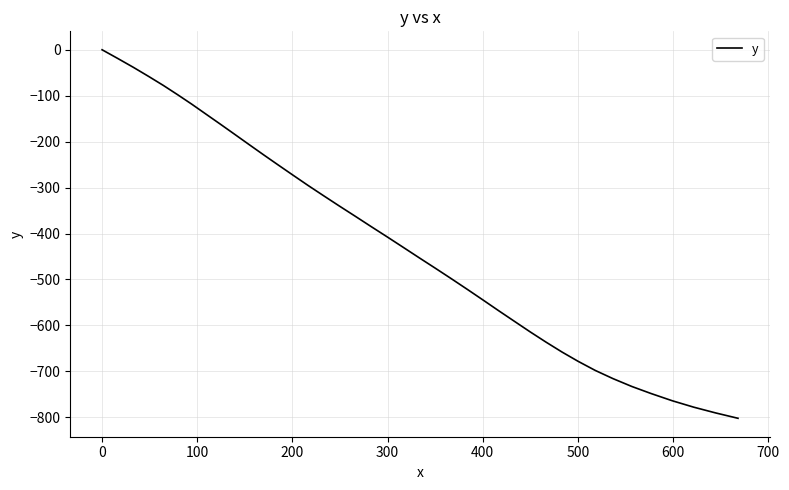

What is the smallest value displayed?

-802.2